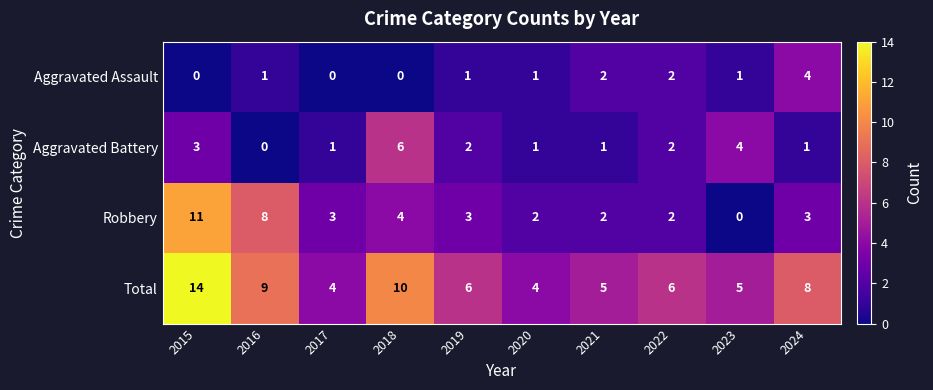

What is the maximum value for Robbery?

11